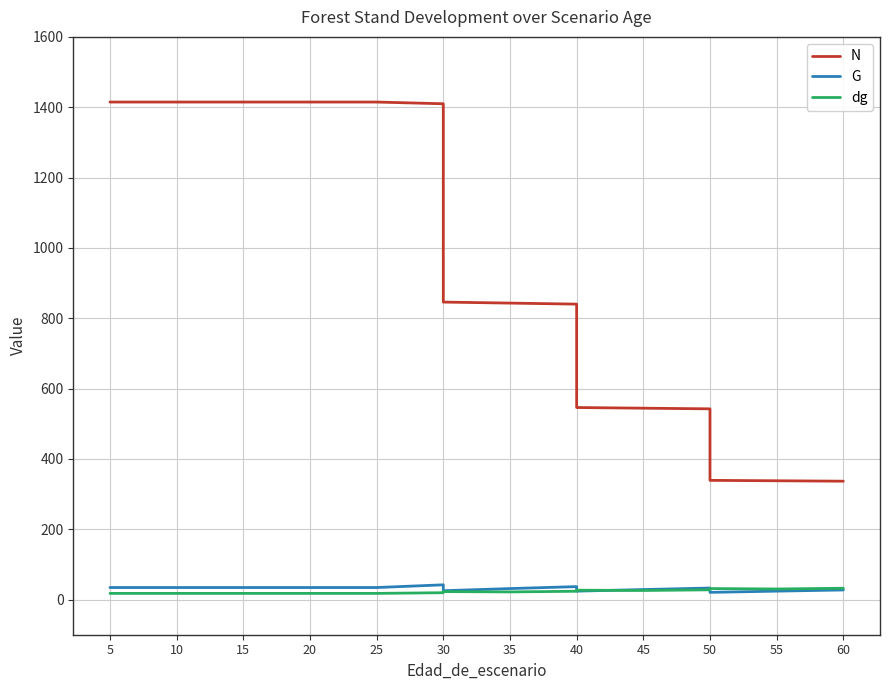

How many values in the dg series exceed 21?

9